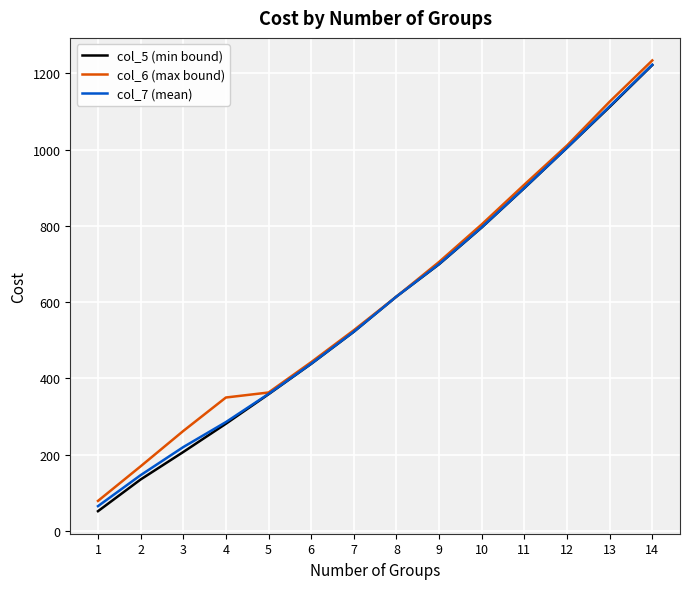

What is the average value of the col_5 (min bound) series?

595.7